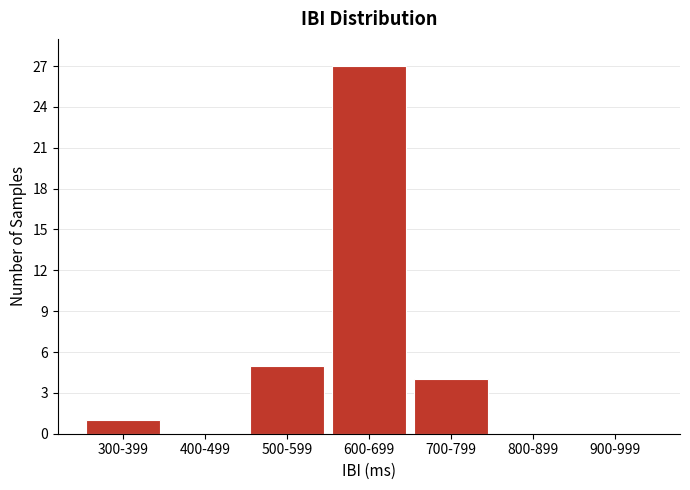

Reading left to right, what are all the values shown in this chart?

300-399=1	400-499=0	500-599=5	600-699=27	700-799=4	800-899=0	900-999=0